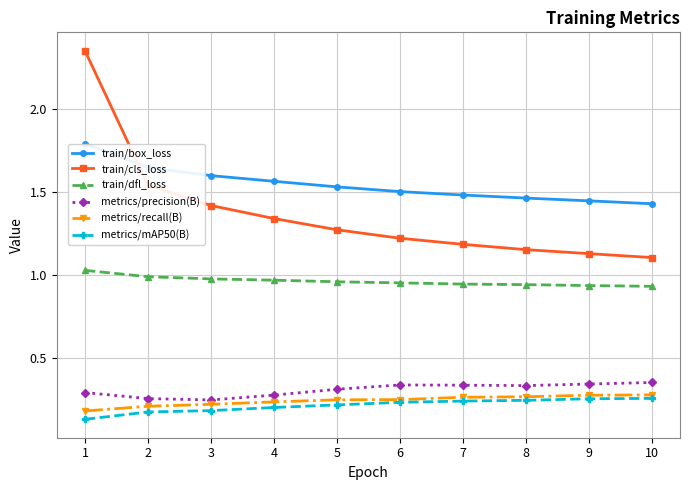

Which series has the widest spread of values?

train/cls_loss